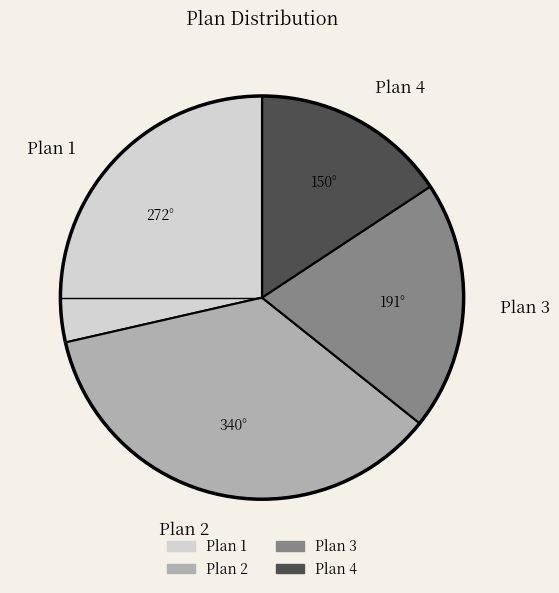

Count the number of slices in the pie.

4